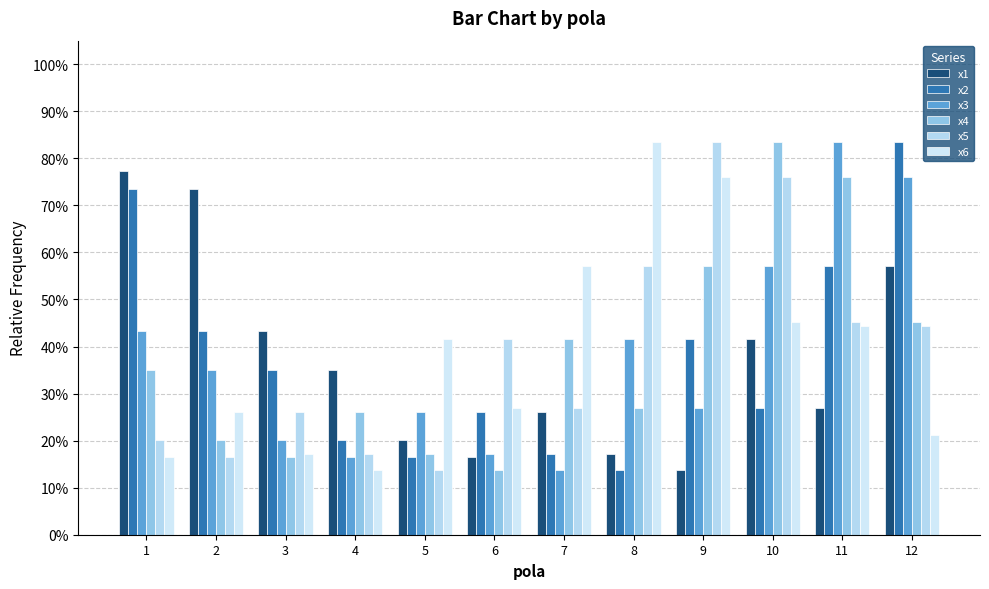

Is it true that x3 equals 0.1 at 3?

False